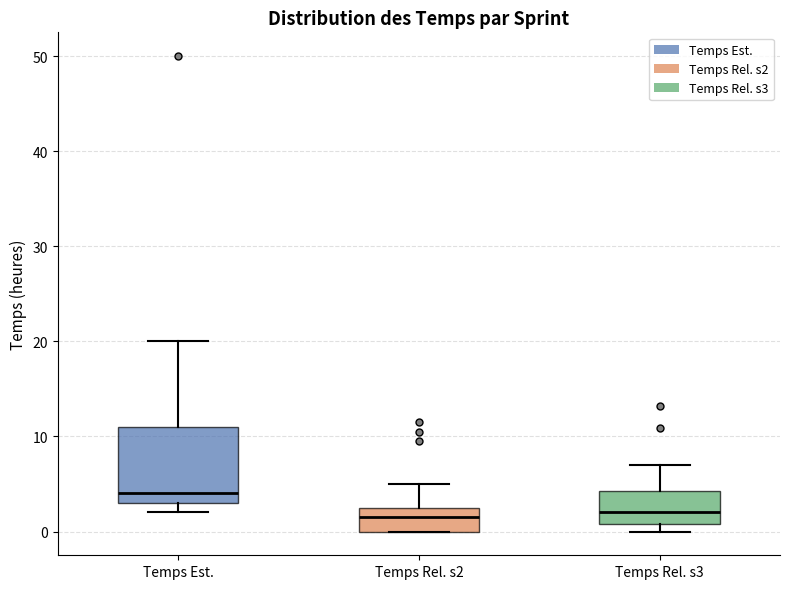

Where does the upper whisker of the box for Temps Rel. s2 end on the y-axis? The values are not printed on the chart, so give them approximately, as read against the axis.

5